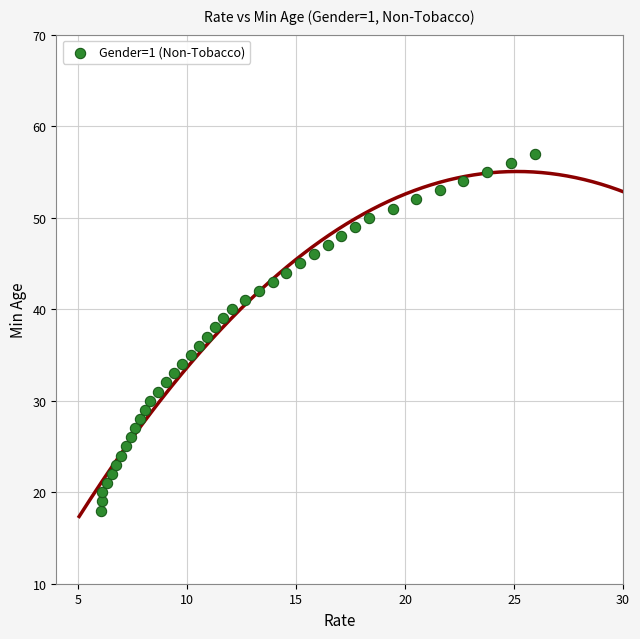

What is the range of Y values (max minus min)?

39